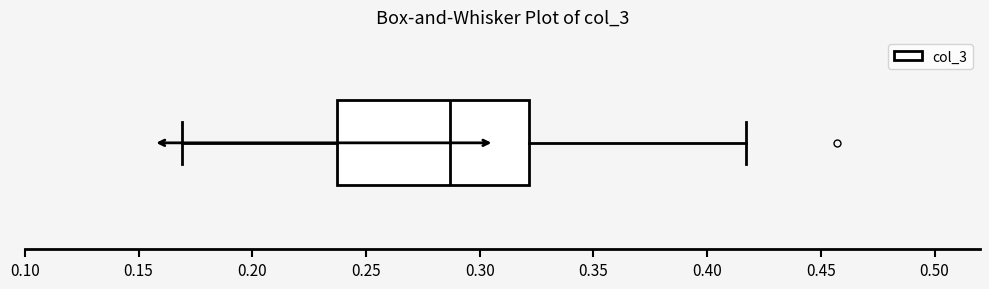

Read this box plot against the x-axis: the position of the median line, the range covered by the box, and the ends of both whiskers. The values are not printed on the chart, so give them approximately, as read against the axis.

median 0.285, box 0.235 to 0.320, whiskers 0.170 to 0.415